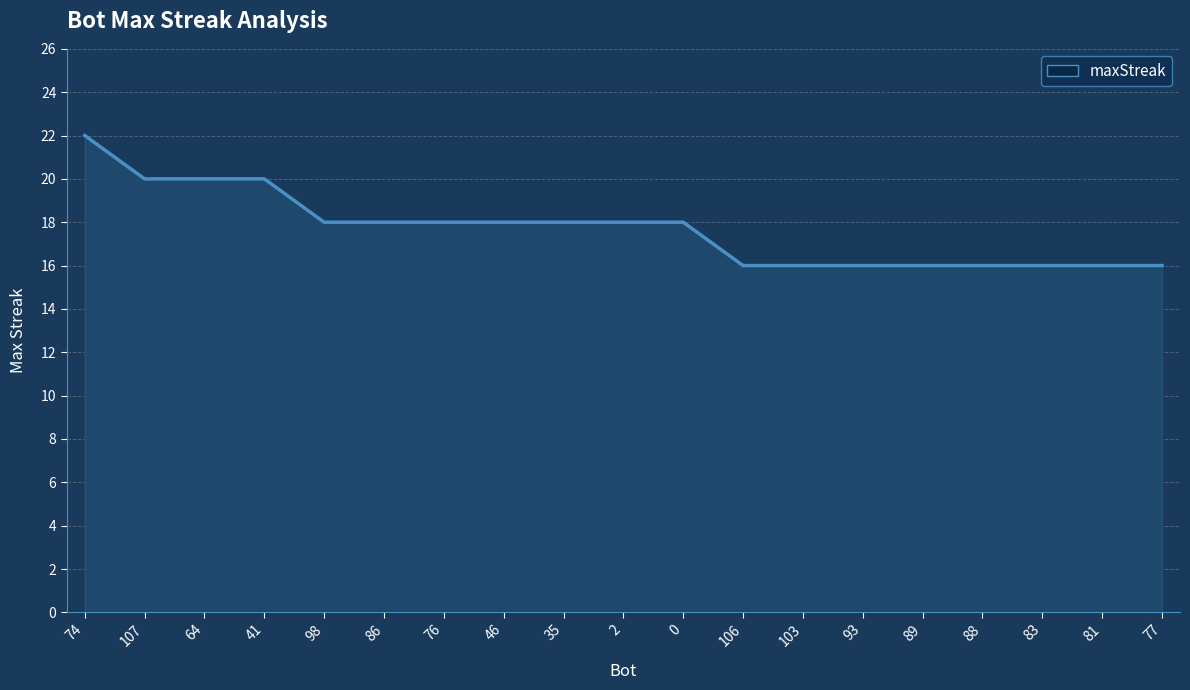

The value at 89 is 16. True or false?

True